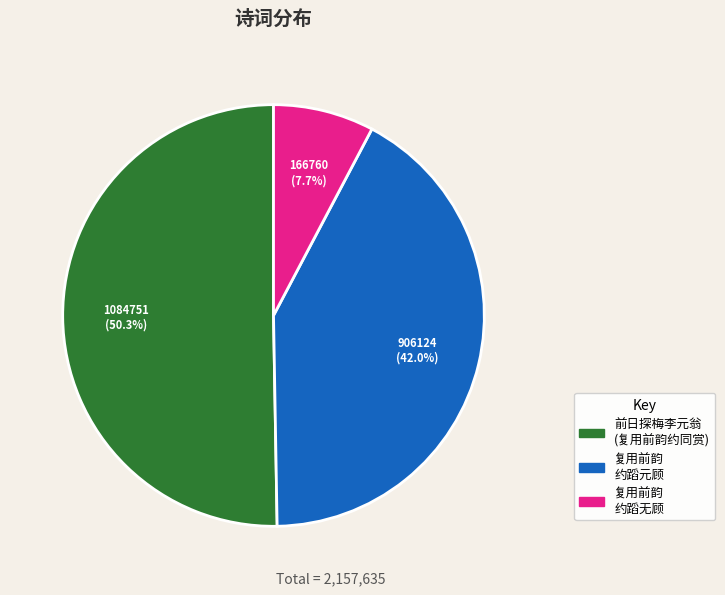

Count the number of slices in the pie.

3